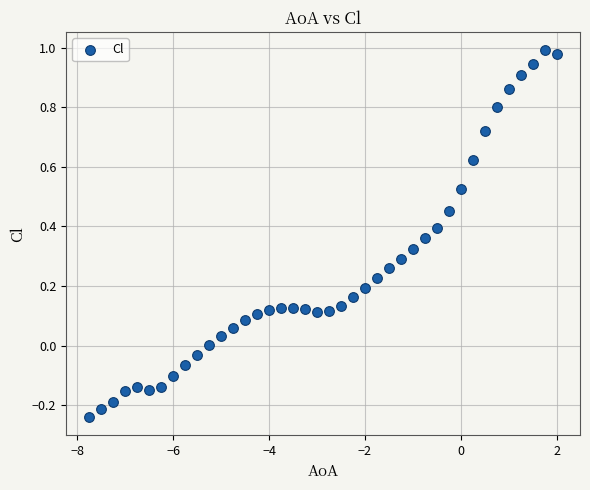

What is the range of X values (max minus min)?

9.8